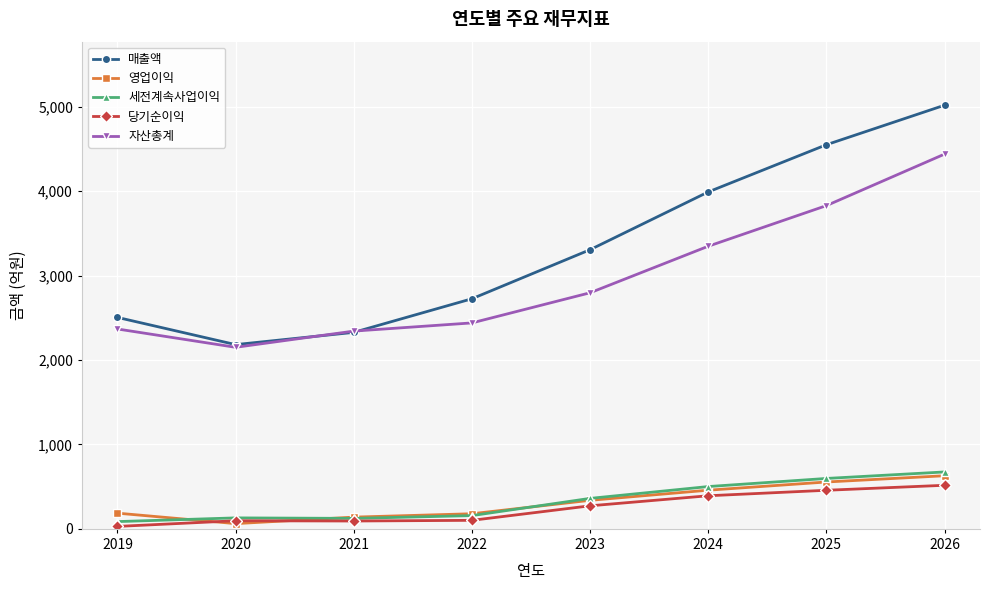

Between 2020 and 2021, which series saw the biggest shift?

자산총계